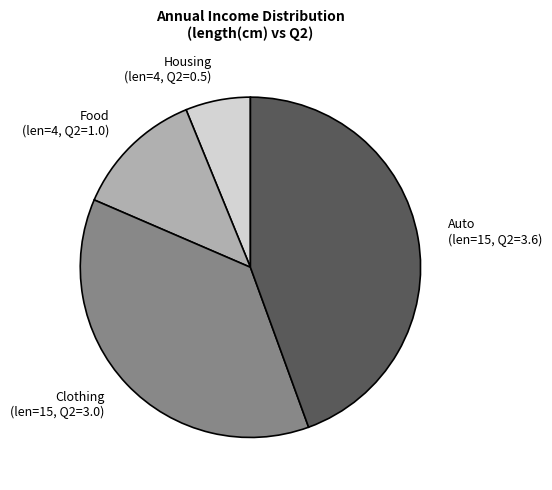

Which category has the smallest portion of the pie?

Housing (len=4, Q2=0.5)